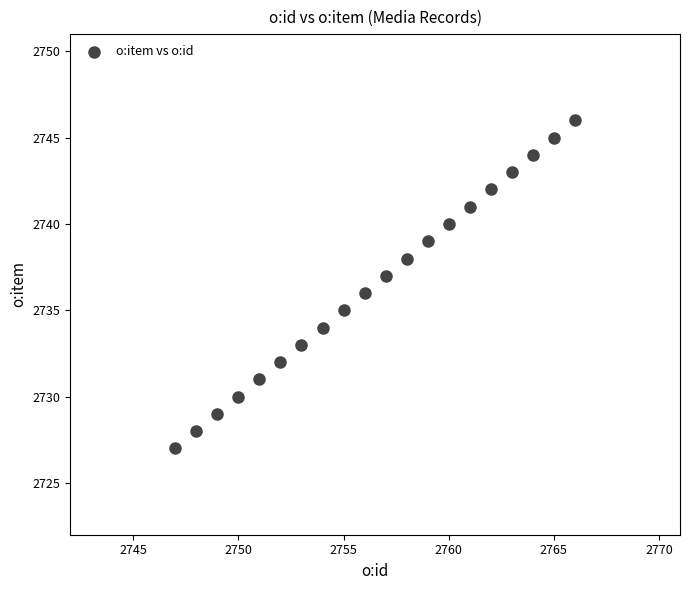

What is the range of X values (max minus min)?

19